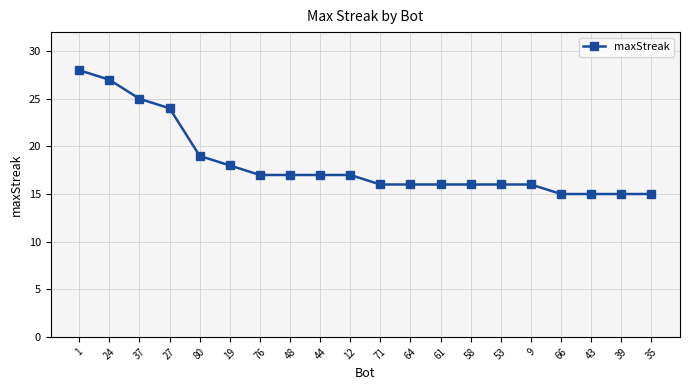

What position from the left is 37?

3